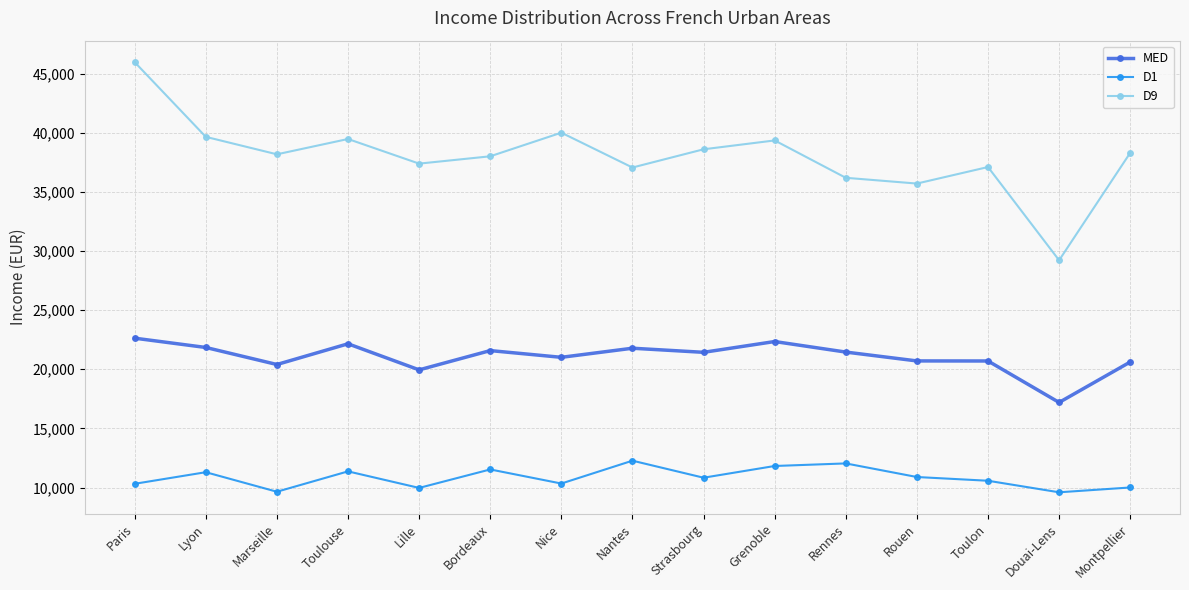

What is the difference between the second highest and minimum values in the D9 series?

10787.6